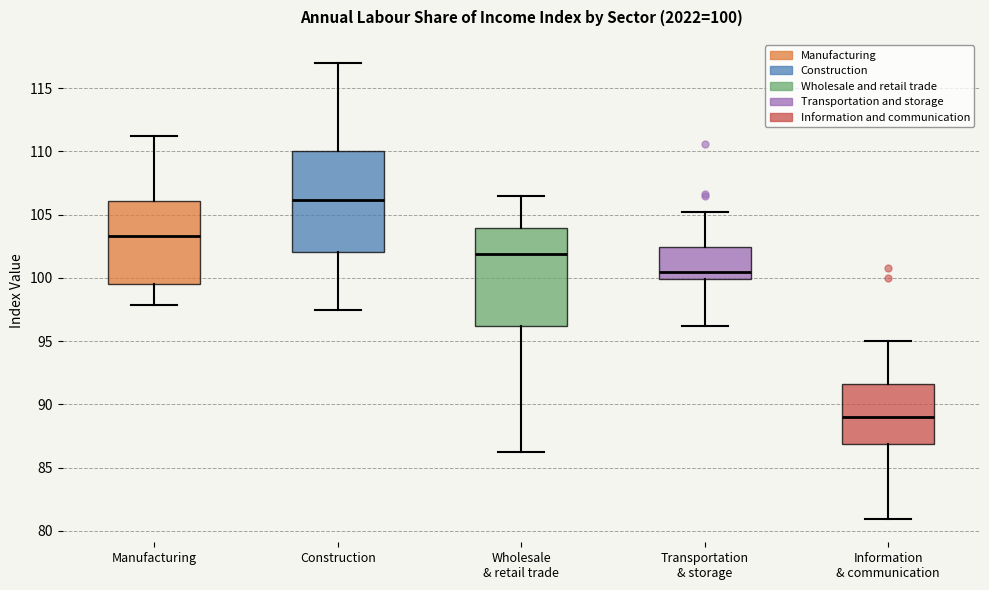

Which box's median line is the lowest?

Information & communication